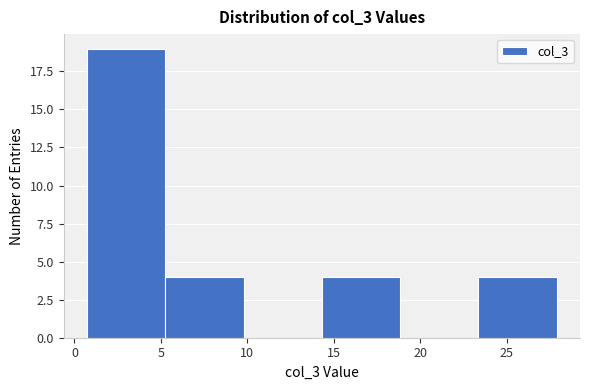

Reading left to right, transcribe this chart: for each bar, give the range it covers on the x-axis and its height. Neither the bar edges nor the heights are printed on the chart, so give them approximately, as read against the axes.

0.5 to 5.5: 19
5.5 to 10.0: 4
10.0 to 14.5: 0
14.5 to 19.0: 4
19.0 to 23.5: 0
23.5 to 28.0: 4